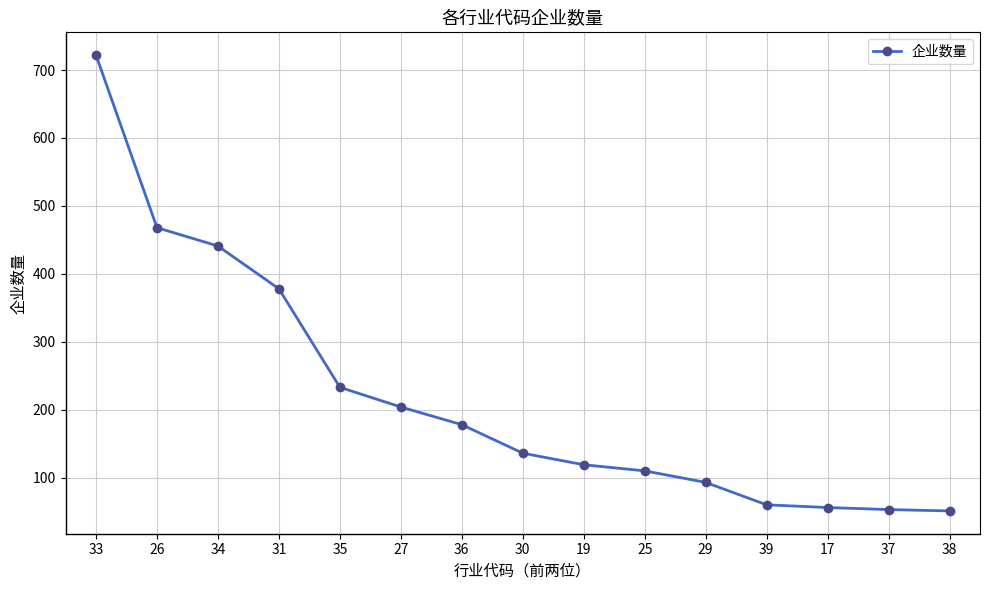

Approximately how many times larger is the value at 25 compared to 36?

0.6